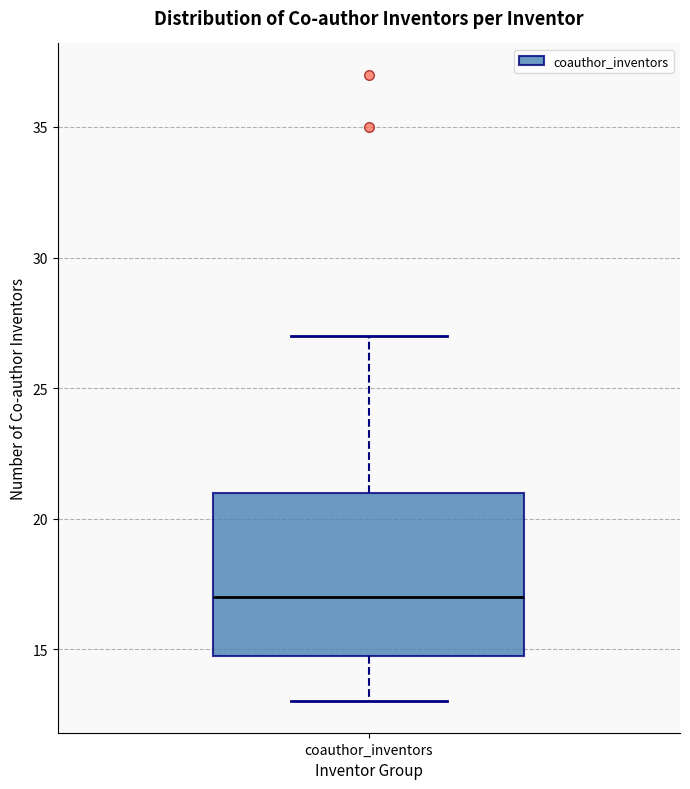

Transcribe this box plot: give where the median line is, the range the box spans, and where the two whiskers end, as read against the y-axis. The values are not printed on the chart, so give them approximately, as read against the axis.

median 17, box 15 to 21, whiskers 13 to 27